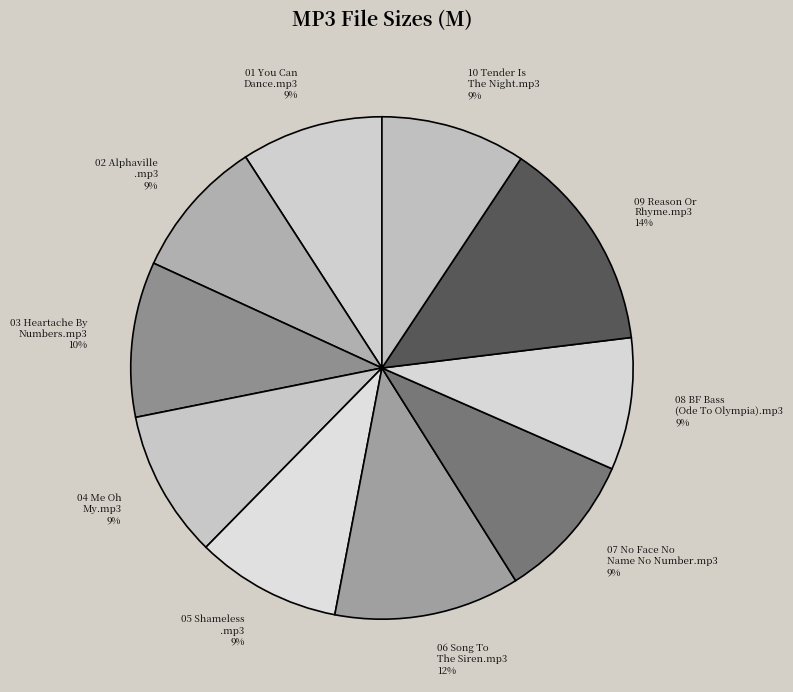

How many segments does this pie chart have?

10